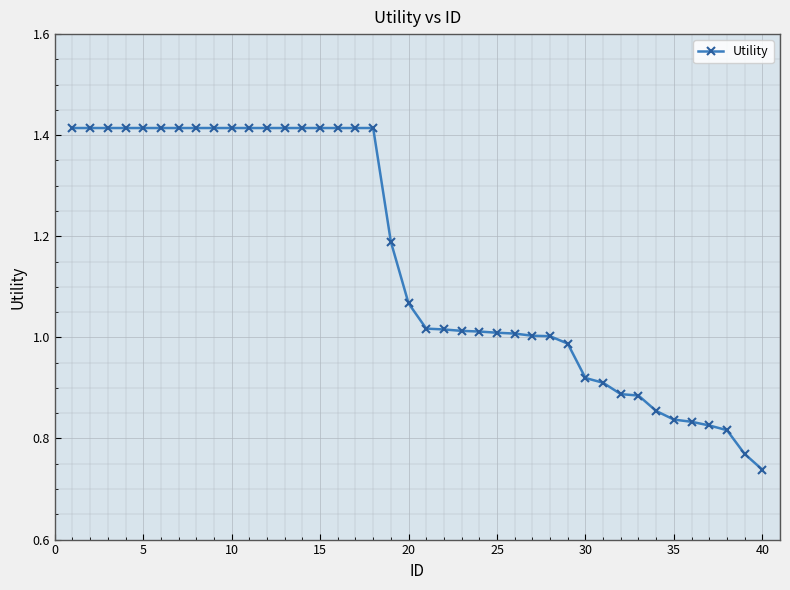

What is the difference between the maximum and second lowest values?

0.6